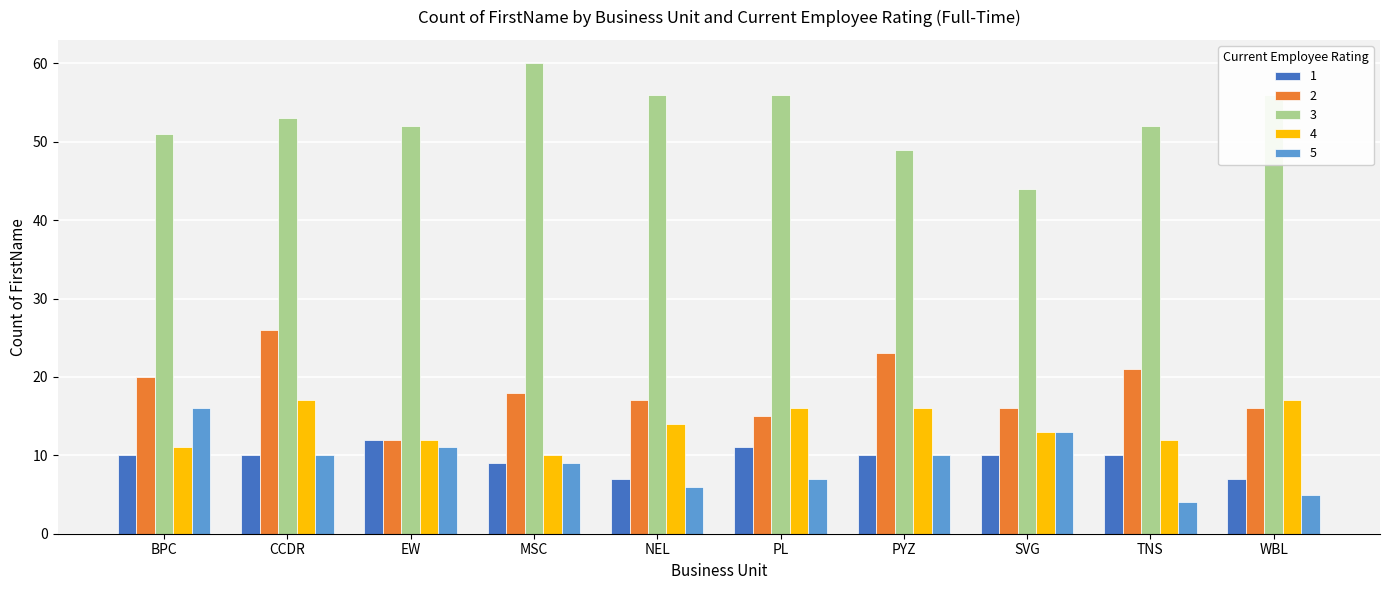

Reading left to right, transcribe all the data shown in this chart.

1: 10	10	12	9	7	11	10	10	10	7
2: 20	26	12	18	17	15	23	16	21	16
3: 51	53	52	60	56	56	49	44	52	56
4: 11	17	12	10	14	16	16	13	12	17
5: 16	10	11	9	6	7	10	13	4	5